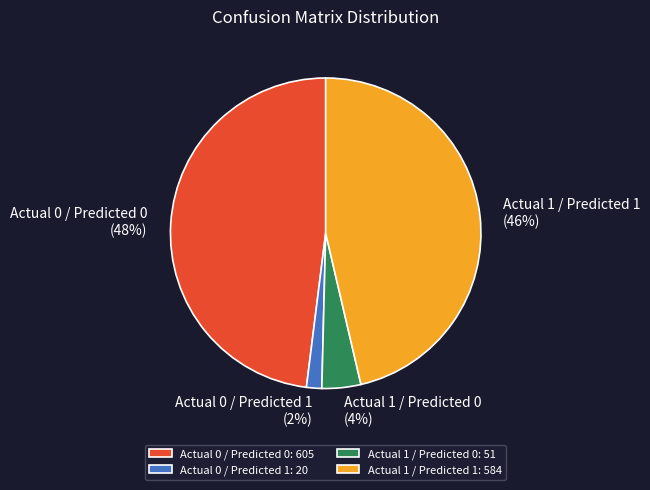

What is the largest slice in the pie chart?

Actual 0 / Predicted 0